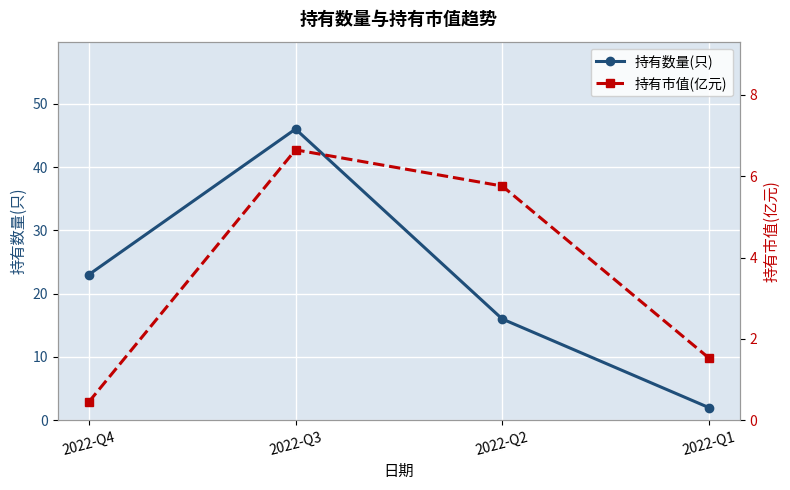

What are all the series names shown in the legend?

持有数量(只), 持有市值(亿元)